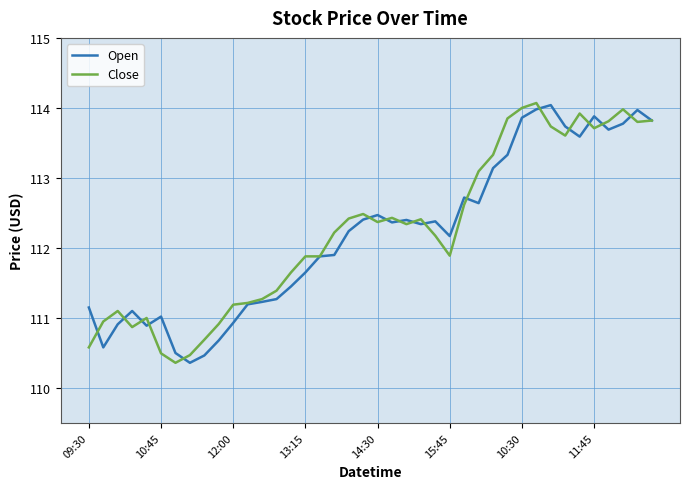

Does the chart have visible grid lines?

Yes